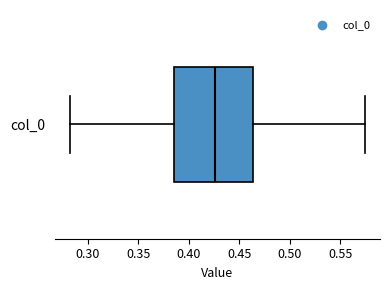

Read this box plot against the x-axis: the position of the median line, the range covered by the box, and the ends of both whiskers. The values are not printed on the chart, so give them approximately, as read against the axis.

median 0.425, box 0.385 to 0.465, whiskers 0.280 to 0.575